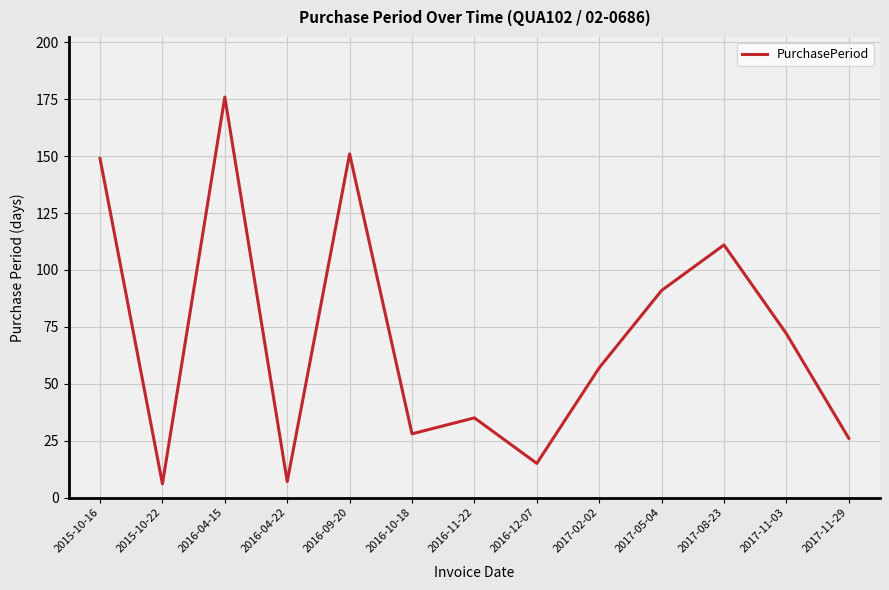

What is the greatest value displayed?

176